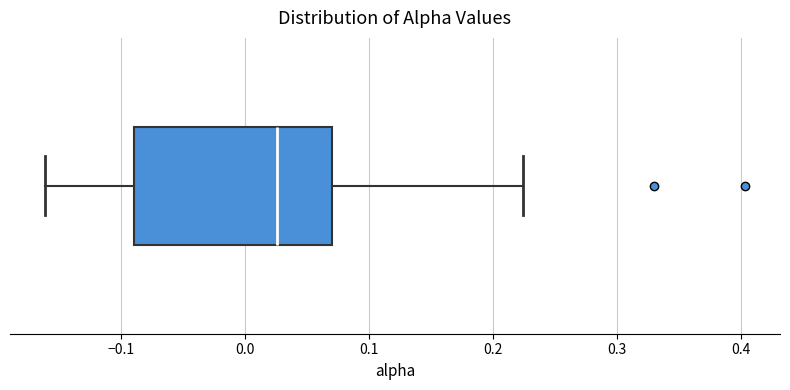

Read this box plot against the x-axis: the position of the median line, the range covered by the box, and the ends of both whiskers. The values are not printed on the chart, so give them approximately, as read against the axis.

median 0.03, box -0.09 to 0.07, whiskers -0.16 to 0.22